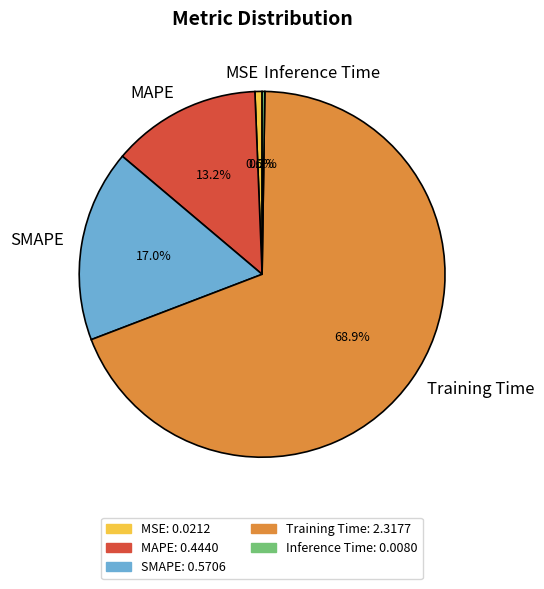

To the nearest percent, what percentage of the pie is Training Time?

69%